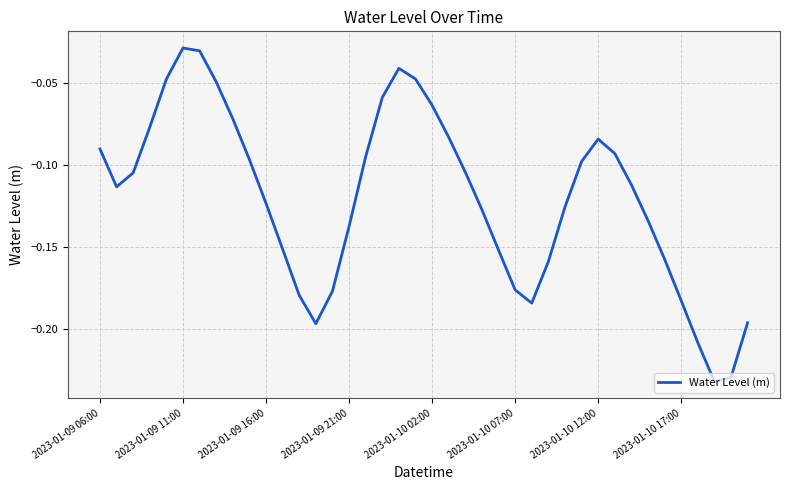

Does the chart display data point markers on the line(s)?

No